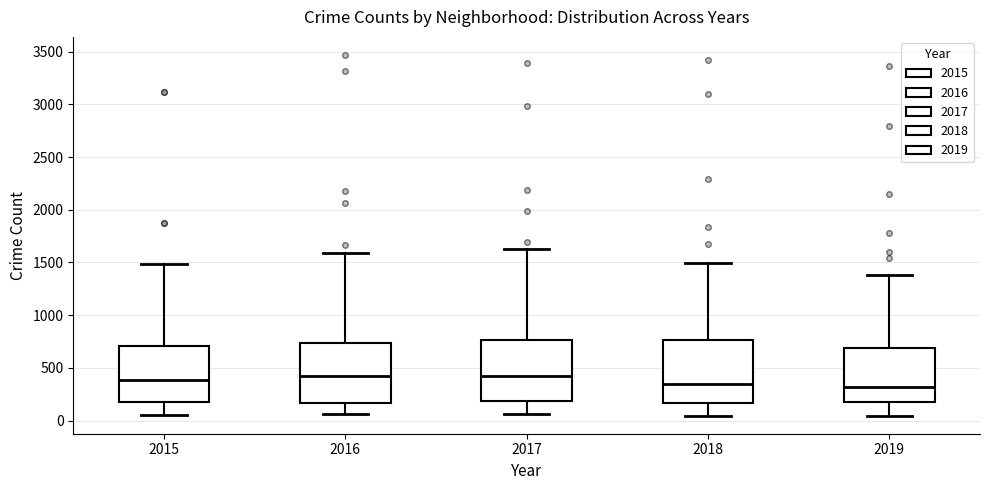

Where does the lower whisker of the box at x = 2015 end on the y-axis? The values are not printed on the chart, so give them approximately, as read against the axis.

50